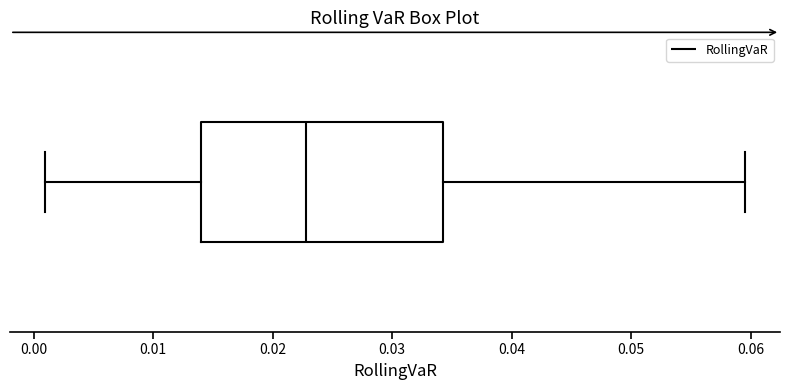

Transcribe this box plot: give where the median line is, the range the box spans, and where the two whiskers end, as read against the x-axis. The values are not printed on the chart, so give them approximately, as read against the axis.

median 0.023, box 0.014 to 0.034, whiskers 0.001 to 0.060